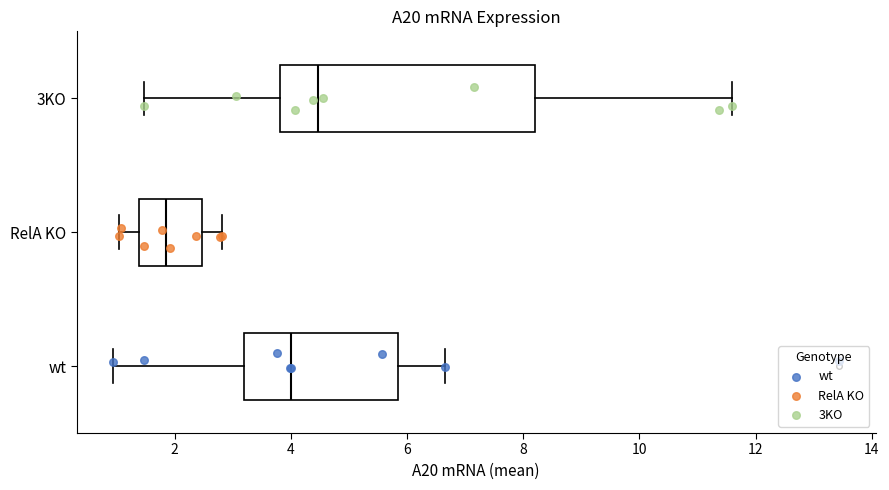

Reading bottom to top, transcribe this box plot: for each box, give where its median line is, the range the box spans, and where its two whiskers end, as read against the x-axis. The values are not printed on the chart, so give them approximately, as read against the axis.

wt: median 4.0, box 3.2 to 5.8, whiskers 1.0 to 6.6
RelA KO: median 1.8, box 1.4 to 2.4, whiskers 1.0 to 2.8
3KO: median 4.4, box 3.8 to 8.2, whiskers 1.4 to 11.6